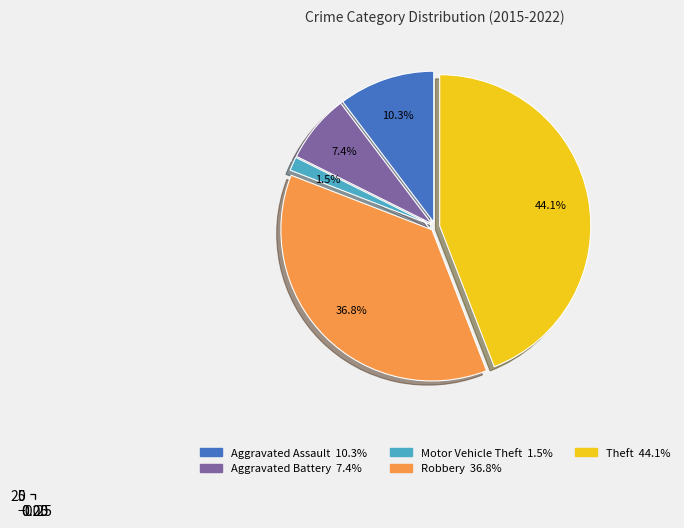

How many segments does this pie chart have?

5